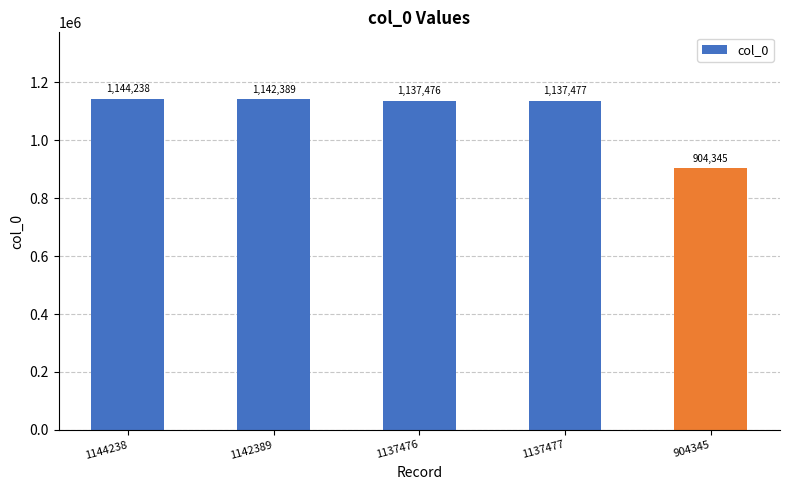

Between 1144238 and 1137476, which is larger?

1144238